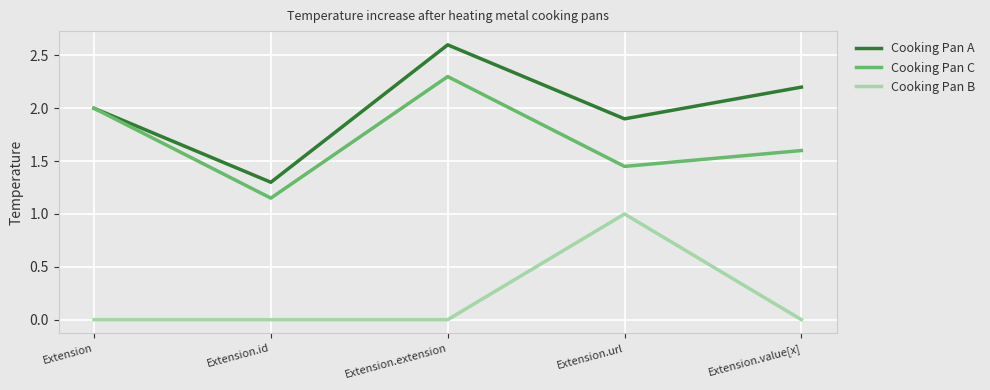

What are all the series names shown in the legend?

Cooking Pan A, Cooking Pan C, Cooking Pan B